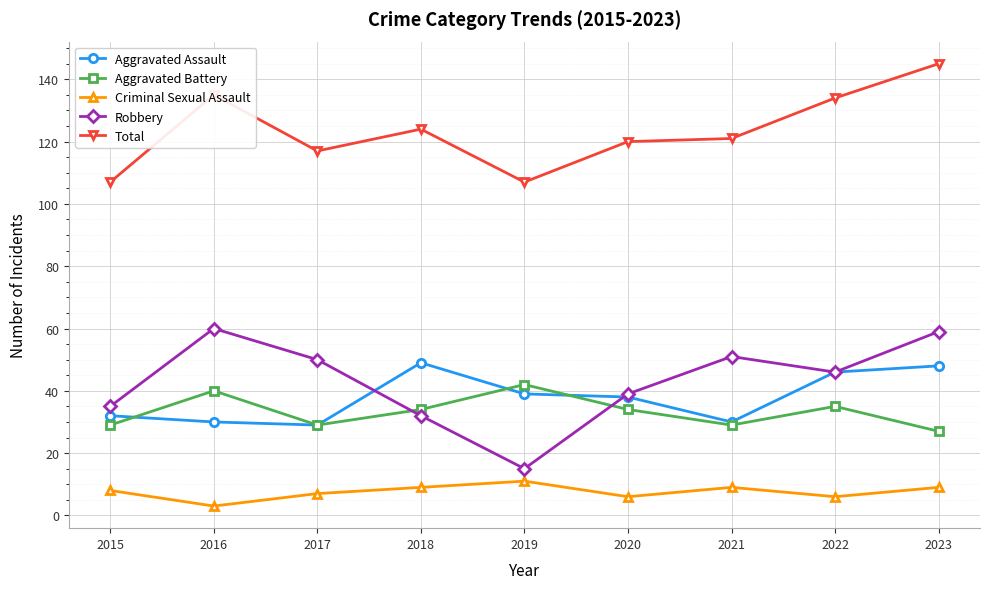

What is the total value across all series at 2018?

248